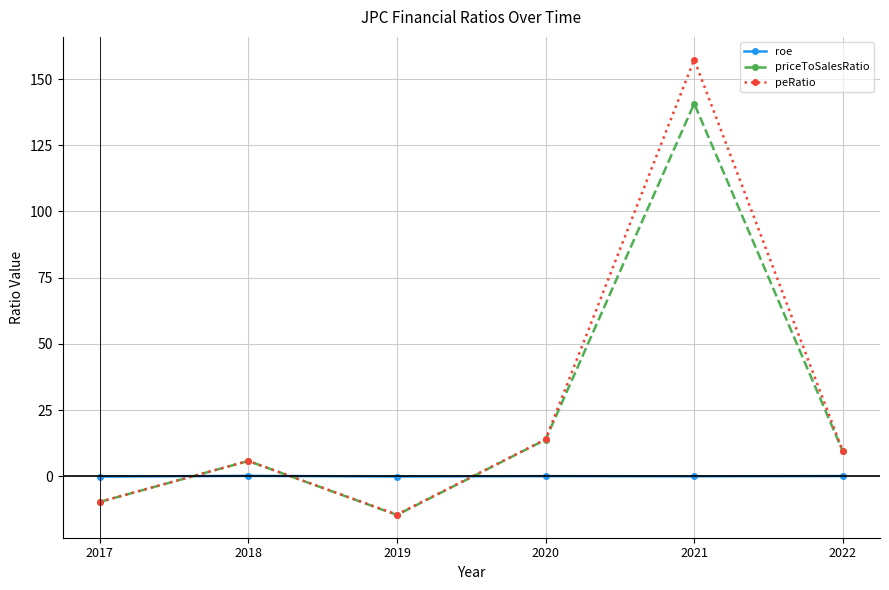

Where is priceToSalesRatio nearest to the value 63?

2020